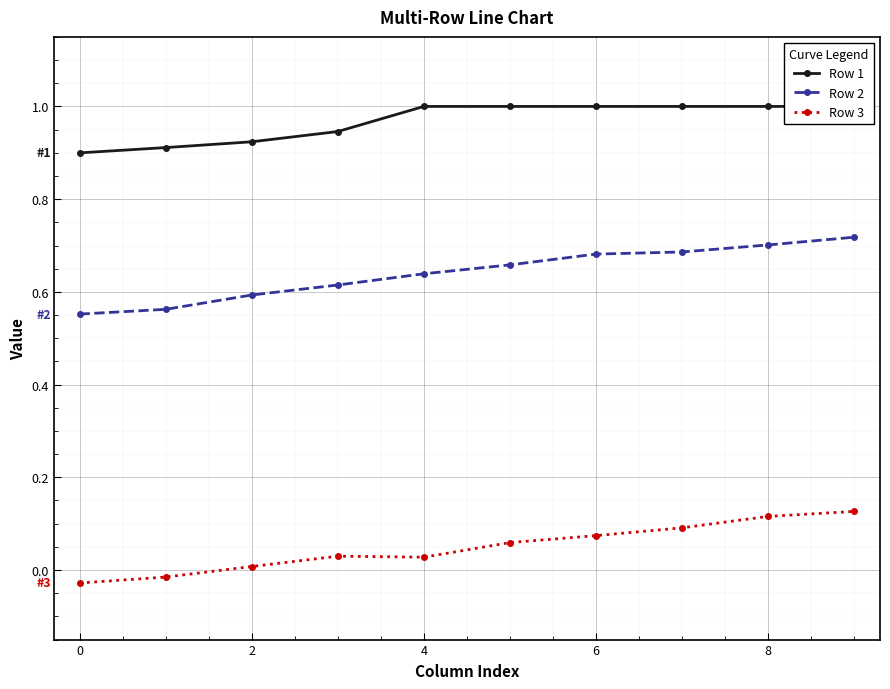

True or false: Row 2 and Row 3 cross at least once.

False